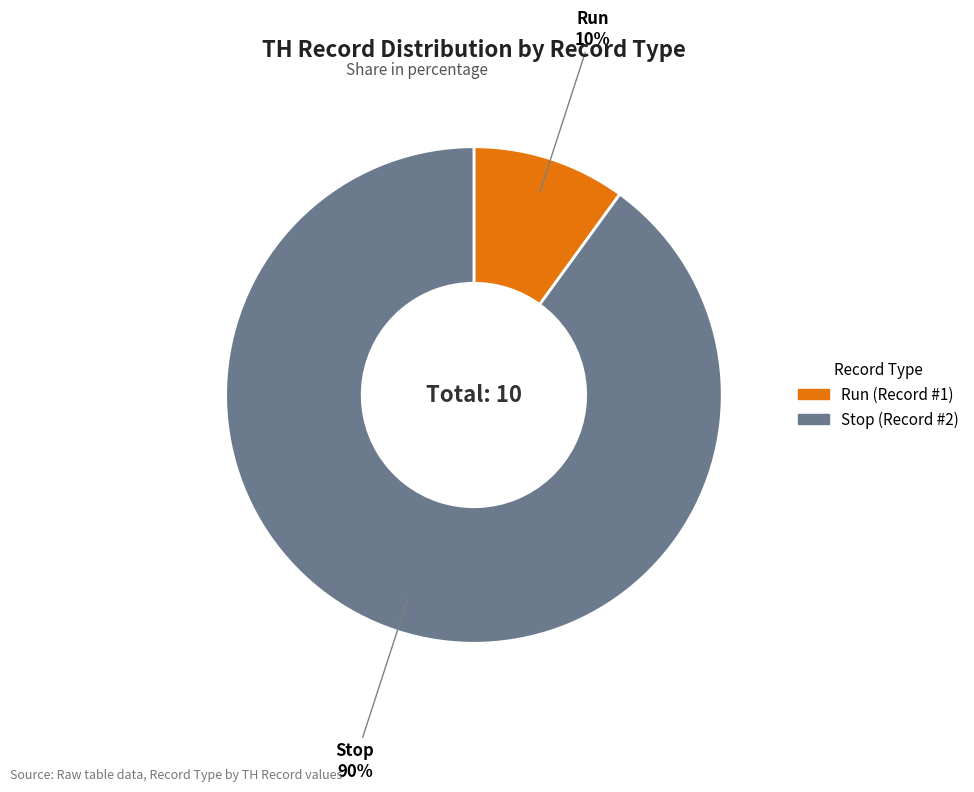

Which slice is the smallest?

Run